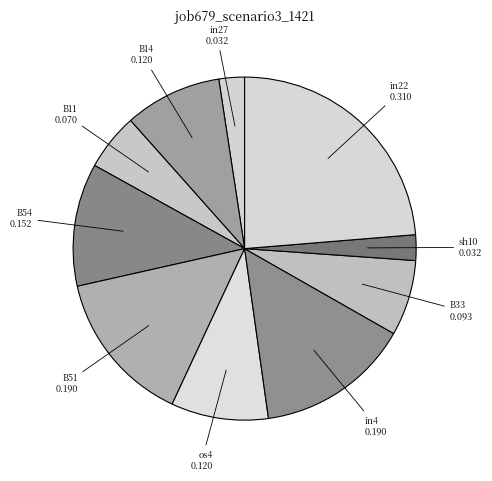

Which category has the biggest portion of the pie?

in22